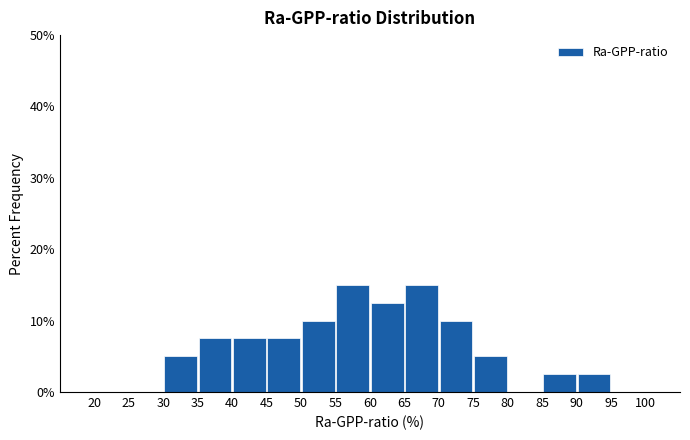

Reading left to right, list every bar in this chart as the range it spans on the x-axis followed by its height. The values are not printed on the chart, so give them approximately, as read against the axis.

20 to 25: 0
25 to 30: 0
30 to 35: 5
35 to 40: 8
40 to 45: 8
45 to 50: 8
50 to 55: 10
55 to 60: 15
60 to 65: 13
65 to 70: 15
70 to 75: 10
75 to 80: 5
80 to 85: 0
85 to 90: 3
90 to 95: 3
95 to 100: 0